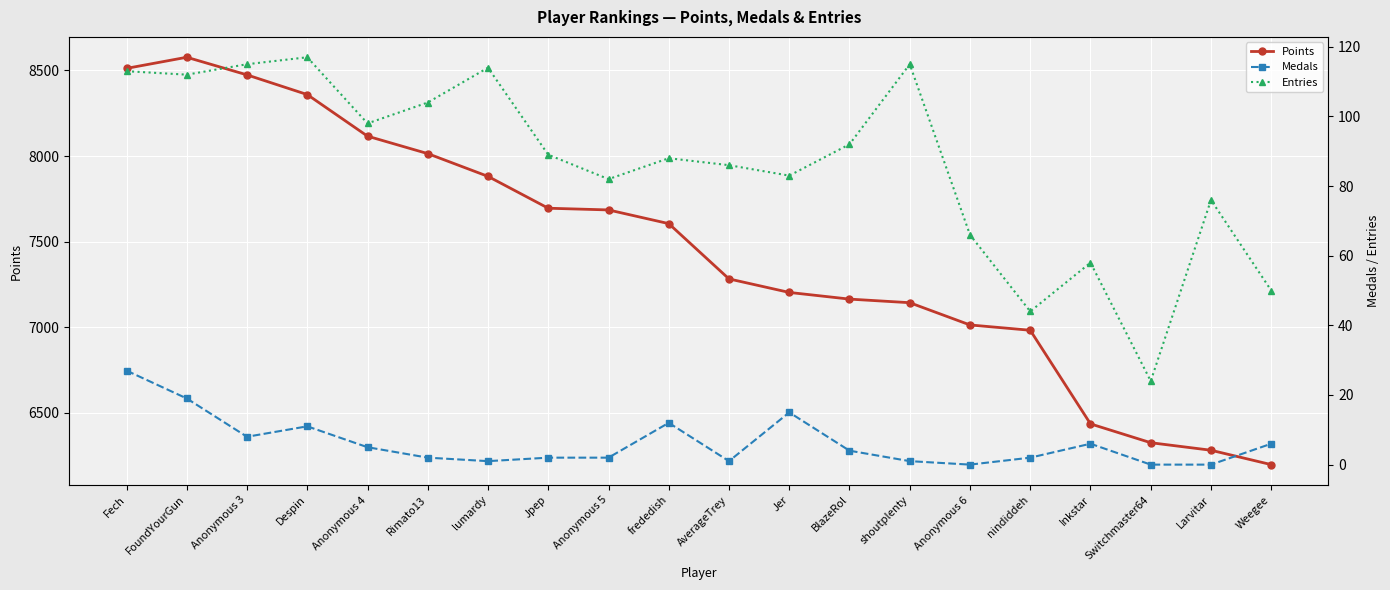

What is the approximate value of Points at FoundYourGun, to the nearest 10?

8580